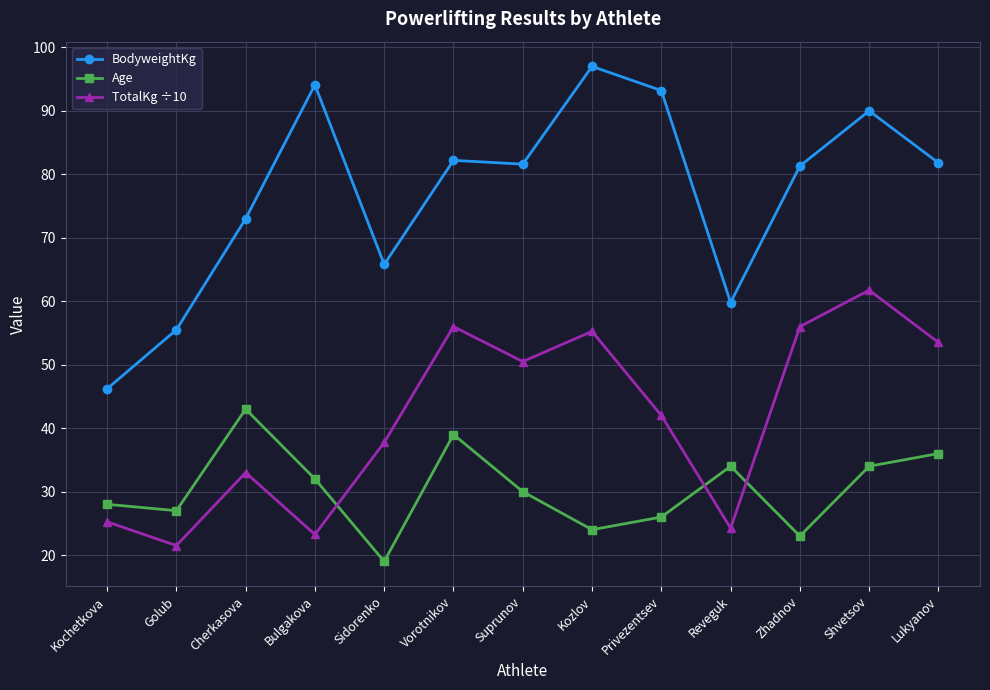

Between Golub and Bulgakova, which series saw the biggest shift?

BodyweightKg